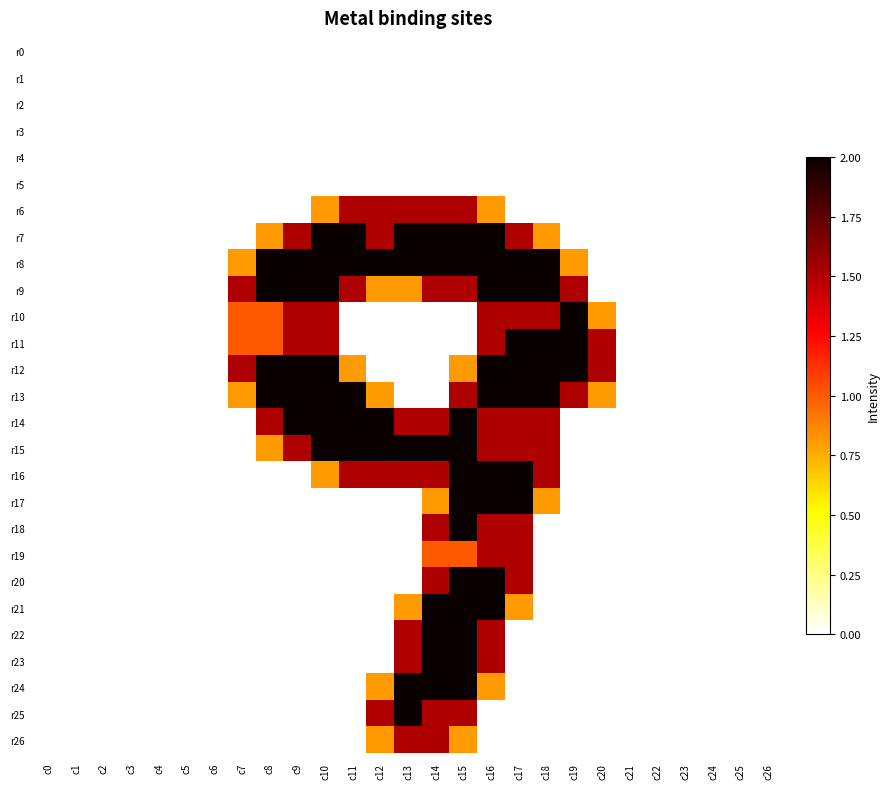

Reading left to right, extract all data points from this chart.

r0: c0=0.0	c1=0.0	c2=0.0	c3=0.0	c4=0.0	c5=0.0	c6=0.0	c7=0.0	c8=0.0	c9=0.0	c10=0.0	c11=0.0	c12=0.0	c13=0.0	c14=0.0	c15=0.0	c16=0.0	c17=0.0	c18=0.0	c19=0.0	c20=0.0	c21=0.0	c22=0.0	c23=0.0	c24=0.0	c25=0.0	c26=0.0
r1: c0=0.0	c1=0.0	c2=0.0	c3=0.0	c4=0.0	c5=0.0	c6=0.0	c7=0.0	c8=0.0	c9=0.0	c10=0.0	c11=0.0	c12=0.0	c13=0.0	c14=0.0	c15=0.0	c16=0.0	c17=0.0	c18=0.0	c19=0.0	c20=0.0	c21=0.0	c22=0.0	c23=0.0	c24=0.0	c25=0.0	c26=0.0
r2: c0=0.0	c1=0.0	c2=0.0	c3=0.0	c4=0.0	c5=0.0	c6=0.0	c7=0.0	c8=0.0	c9=0.0	c10=0.0	c11=0.0	c12=0.0	c13=0.0	c14=0.0	c15=0.0	c16=0.0	c17=0.0	c18=0.0	c19=0.0	c20=0.0	c21=0.0	c22=0.0	c23=0.0	c24=0.0	c25=0.0	c26=0.0
r3: c0=0.0	c1=0.0	c2=0.0	c3=0.0	c4=0.0	c5=0.0	c6=0.0	c7=0.0	c8=0.0	c9=0.0	c10=0.0	c11=0.0	c12=0.0	c13=0.0	c14=0.0	c15=0.0	c16=0.0	c17=0.0	c18=0.0	c19=0.0	c20=0.0	c21=0.0	c22=0.0	c23=0.0	c24=0.0	c25=0.0	c26=0.0
r4: c0=0.0	c1=0.0	c2=0.0	c3=0.0	c4=0.0	c5=0.0	c6=0.0	c7=0.0	c8=0.0	c9=0.0	c10=0.0	c11=0.0	c12=0.0	c13=0.0	c14=0.0	c15=0.0	c16=0.0	c17=0.0	c18=0.0	c19=0.0	c20=0.0	c21=0.0	c22=0.0	c23=0.0	c24=0.0	c25=0.0	c26=0.0
r5: c0=0.0	c1=0.0	c2=0.0	c3=0.0	c4=0.0	c5=0.0	c6=0.0	c7=0.0	c8=0.0	c9=0.0	c10=0.0	c11=0.0	c12=0.0	c13=0.0	c14=0.0	c15=0.0	c16=0.0	c17=0.0	c18=0.0	c19=0.0	c20=0.0	c21=0.0	c22=0.0	c23=0.0	c24=0.0	c25=0.0	c26=0.0
r6: c0=0.0	c1=0.0	c2=0.0	c3=0.0	c4=0.0	c5=0.0	c6=0.0	c7=0.0	c8=0.0	c9=0.0	c10=0.8	c11=1.5	c12=1.5	c13=1.5	c14=1.5	c15=1.5	c16=0.8	c17=0.0	c18=0.0	c19=0.0	c20=0.0	c21=0.0	c22=0.0	c23=0.0	c24=0.0	c25=0.0	c26=0.0
r7: c0=0.0	c1=0.0	c2=0.0	c3=0.0	c4=0.0	c5=0.0	c6=0.0	c7=0.0	c8=0.8	c9=1.5	c10=2.0	c11=2.0	c12=1.5	c13=2.0	c14=2.0	c15=2.0	c16=2.0	c17=1.5	c18=0.8	c19=0.0	c20=0.0	c21=0.0	c22=0.0	c23=0.0	c24=0.0	c25=0.0	c26=0.0
r8: c0=0.0	c1=0.0	c2=0.0	c3=0.0	c4=0.0	c5=0.0	c6=0.0	c7=0.8	c8=2.0	c9=2.0	c10=2.0	c11=2.0	c12=2.0	c13=2.0	c14=2.0	c15=2.0	c16=2.0	c17=2.0	c18=2.0	c19=0.8	c20=0.0	c21=0.0	c22=0.0	c23=0.0	c24=0.0	c25=0.0	c26=0.0
r9: c0=0.0	c1=0.0	c2=0.0	c3=0.0	c4=0.0	c5=0.0	c6=0.0	c7=1.5	c8=2.0	c9=2.0	c10=2.0	c11=1.5	c12=0.8	c13=0.8	c14=1.5	c15=1.5	c16=2.0	c17=2.0	c18=2.0	c19=1.5	c20=0.0	c21=0.0	c22=0.0	c23=0.0	c24=0.0	c25=0.0	c26=0.0
r10: c0=0.0	c1=0.0	c2=0.0	c3=0.0	c4=0.0	c5=0.0	c6=0.0	c7=1.0	c8=1.0	c9=1.5	c10=1.5	c11=0.0	c12=0.0	c13=0.0	c14=0.0	c15=0.0	c16=1.5	c17=1.5	c18=1.5	c19=2.0	c20=0.8	c21=0.0	c22=0.0	c23=0.0	c24=0.0	c25=0.0	c26=0.0
r11: c0=0.0	c1=0.0	c2=0.0	c3=0.0	c4=0.0	c5=0.0	c6=0.0	c7=1.0	c8=1.0	c9=1.5	c10=1.5	c11=0.0	c12=0.0	c13=0.0	c14=0.0	c15=0.0	c16=1.5	c17=2.0	c18=2.0	c19=2.0	c20=1.5	c21=0.0	c22=0.0	c23=0.0	c24=0.0	c25=0.0	c26=0.0
r12: c0=0.0	c1=0.0	c2=0.0	c3=0.0	c4=0.0	c5=0.0	c6=0.0	c7=1.5	c8=2.0	c9=2.0	c10=2.0	c11=0.8	c12=0.0	c13=0.0	c14=0.0	c15=0.8	c16=2.0	c17=2.0	c18=2.0	c19=2.0	c20=1.5	c21=0.0	c22=0.0	c23=0.0	c24=0.0	c25=0.0	c26=0.0
r13: c0=0.0	c1=0.0	c2=0.0	c3=0.0	c4=0.0	c5=0.0	c6=0.0	c7=0.8	c8=2.0	c9=2.0	c10=2.0	c11=2.0	c12=0.8	c13=0.0	c14=0.0	c15=1.5	c16=2.0	c17=2.0	c18=2.0	c19=1.5	c20=0.8	c21=0.0	c22=0.0	c23=0.0	c24=0.0	c25=0.0	c26=0.0
r14: c0=0.0	c1=0.0	c2=0.0	c3=0.0	c4=0.0	c5=0.0	c6=0.0	c7=0.0	c8=1.5	c9=2.0	c10=2.0	c11=2.0	c12=2.0	c13=1.5	c14=1.5	c15=2.0	c16=1.5	c17=1.5	c18=1.5	c19=0.0	c20=0.0	c21=0.0	c22=0.0	c23=0.0	c24=0.0	c25=0.0	c26=0.0
r15: c0=0.0	c1=0.0	c2=0.0	c3=0.0	c4=0.0	c5=0.0	c6=0.0	c7=0.0	c8=0.8	c9=1.5	c10=2.0	c11=2.0	c12=2.0	c13=2.0	c14=2.0	c15=2.0	c16=1.5	c17=1.5	c18=1.5	c19=0.0	c20=0.0	c21=0.0	c22=0.0	c23=0.0	c24=0.0	c25=0.0	c26=0.0
r16: c0=0.0	c1=0.0	c2=0.0	c3=0.0	c4=0.0	c5=0.0	c6=0.0	c7=0.0	c8=0.0	c9=0.0	c10=0.8	c11=1.5	c12=1.5	c13=1.5	c14=1.5	c15=2.0	c16=2.0	c17=2.0	c18=1.5	c19=0.0	c20=0.0	c21=0.0	c22=0.0	c23=0.0	c24=0.0	c25=0.0	c26=0.0
r17: c0=0.0	c1=0.0	c2=0.0	c3=0.0	c4=0.0	c5=0.0	c6=0.0	c7=0.0	c8=0.0	c9=0.0	c10=0.0	c11=0.0	c12=0.0	c13=0.0	c14=0.8	c15=2.0	c16=2.0	c17=2.0	c18=0.8	c19=0.0	c20=0.0	c21=0.0	c22=0.0	c23=0.0	c24=0.0	c25=0.0	c26=0.0
r18: c0=0.0	c1=0.0	c2=0.0	c3=0.0	c4=0.0	c5=0.0	c6=0.0	c7=0.0	c8=0.0	c9=0.0	c10=0.0	c11=0.0	c12=0.0	c13=0.0	c14=1.5	c15=2.0	c16=1.5	c17=1.5	c18=0.0	c19=0.0	c20=0.0	c21=0.0	c22=0.0	c23=0.0	c24=0.0	c25=0.0	c26=0.0
r19: c0=0.0	c1=0.0	c2=0.0	c3=0.0	c4=0.0	c5=0.0	c6=0.0	c7=0.0	c8=0.0	c9=0.0	c10=0.0	c11=0.0	c12=0.0	c13=0.0	c14=1.0	c15=1.0	c16=1.5	c17=1.5	c18=0.0	c19=0.0	c20=0.0	c21=0.0	c22=0.0	c23=0.0	c24=0.0	c25=0.0	c26=0.0
r20: c0=0.0	c1=0.0	c2=0.0	c3=0.0	c4=0.0	c5=0.0	c6=0.0	c7=0.0	c8=0.0	c9=0.0	c10=0.0	c11=0.0	c12=0.0	c13=0.0	c14=1.5	c15=2.0	c16=2.0	c17=1.5	c18=0.0	c19=0.0	c20=0.0	c21=0.0	c22=0.0	c23=0.0	c24=0.0	c25=0.0	c26=0.0
r21: c0=0.0	c1=0.0	c2=0.0	c3=0.0	c4=0.0	c5=0.0	c6=0.0	c7=0.0	c8=0.0	c9=0.0	c10=0.0	c11=0.0	c12=0.0	c13=0.8	c14=2.0	c15=2.0	c16=2.0	c17=0.8	c18=0.0	c19=0.0	c20=0.0	c21=0.0	c22=0.0	c23=0.0	c24=0.0	c25=0.0	c26=0.0
r22: c0=0.0	c1=0.0	c2=0.0	c3=0.0	c4=0.0	c5=0.0	c6=0.0	c7=0.0	c8=0.0	c9=0.0	c10=0.0	c11=0.0	c12=0.0	c13=1.5	c14=2.0	c15=2.0	c16=1.5	c17=0.0	c18=0.0	c19=0.0	c20=0.0	c21=0.0	c22=0.0	c23=0.0	c24=0.0	c25=0.0	c26=0.0
r23: c0=0.0	c1=0.0	c2=0.0	c3=0.0	c4=0.0	c5=0.0	c6=0.0	c7=0.0	c8=0.0	c9=0.0	c10=0.0	c11=0.0	c12=0.0	c13=1.5	c14=2.0	c15=2.0	c16=1.5	c17=0.0	c18=0.0	c19=0.0	c20=0.0	c21=0.0	c22=0.0	c23=0.0	c24=0.0	c25=0.0	c26=0.0
r24: c0=0.0	c1=0.0	c2=0.0	c3=0.0	c4=0.0	c5=0.0	c6=0.0	c7=0.0	c8=0.0	c9=0.0	c10=0.0	c11=0.0	c12=0.8	c13=2.0	c14=2.0	c15=2.0	c16=0.8	c17=0.0	c18=0.0	c19=0.0	c20=0.0	c21=0.0	c22=0.0	c23=0.0	c24=0.0	c25=0.0	c26=0.0
r25: c0=0.0	c1=0.0	c2=0.0	c3=0.0	c4=0.0	c5=0.0	c6=0.0	c7=0.0	c8=0.0	c9=0.0	c10=0.0	c11=0.0	c12=1.5	c13=2.0	c14=1.5	c15=1.5	c16=0.0	c17=0.0	c18=0.0	c19=0.0	c20=0.0	c21=0.0	c22=0.0	c23=0.0	c24=0.0	c25=0.0	c26=0.0
r26: c0=0.0	c1=0.0	c2=0.0	c3=0.0	c4=0.0	c5=0.0	c6=0.0	c7=0.0	c8=0.0	c9=0.0	c10=0.0	c11=0.0	c12=0.8	c13=1.5	c14=1.5	c15=0.8	c16=0.0	c17=0.0	c18=0.0	c19=0.0	c20=0.0	c21=0.0	c22=0.0	c23=0.0	c24=0.0	c25=0.0	c26=0.0